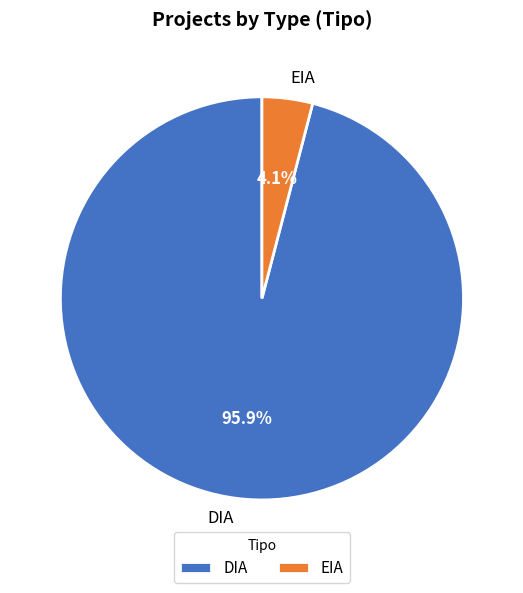

Which slice is the largest?

DIA